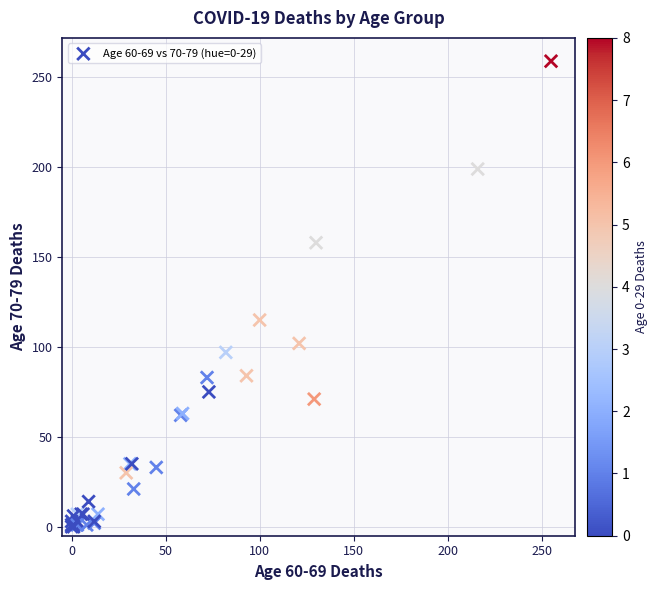

What Y value in the scatter plot is closest to 129?

115